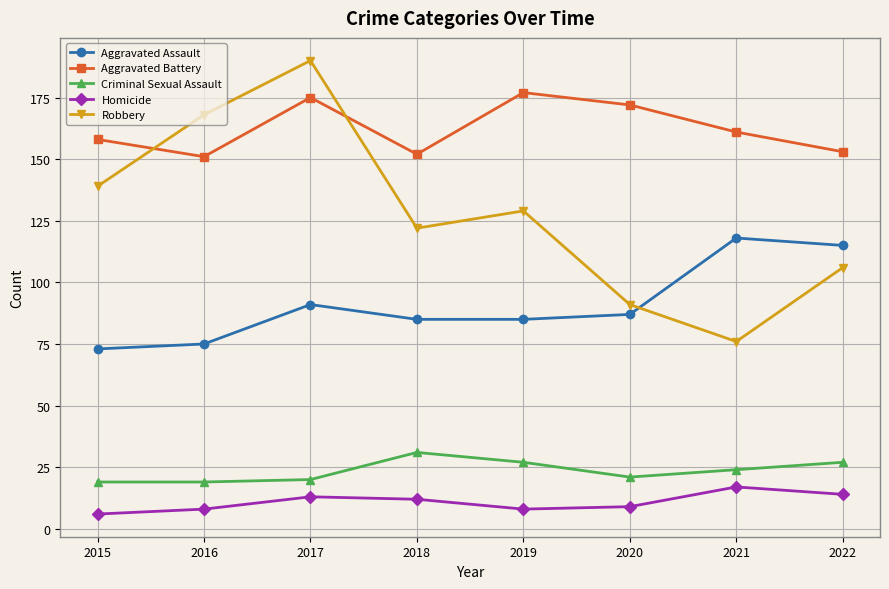

What is the maximum value for Aggravated Assault?

118